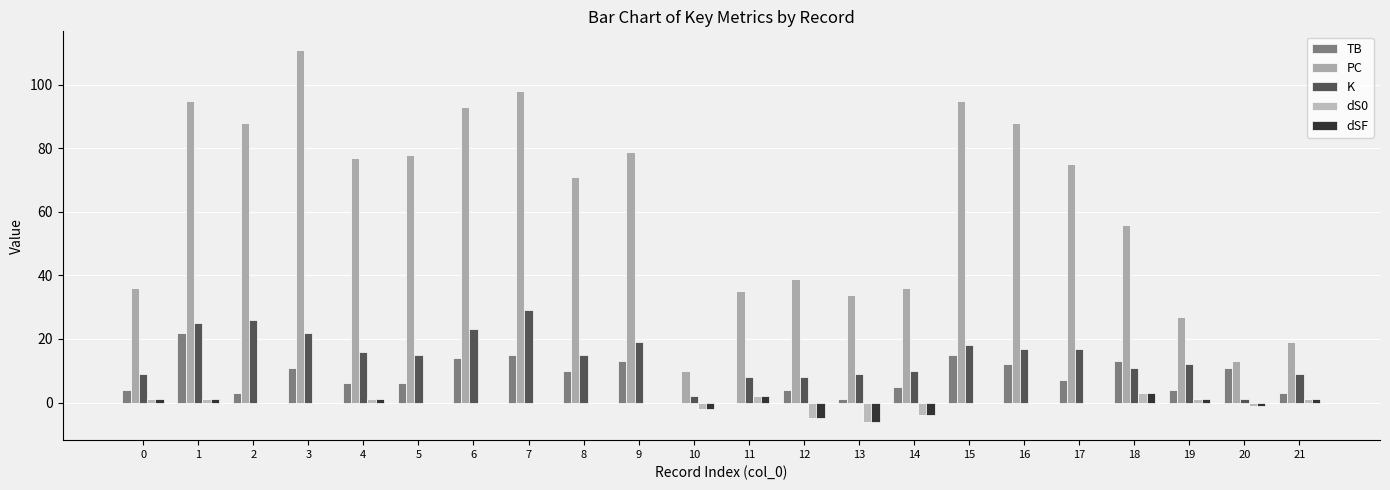

Count the dSF values in the range 0 to 1.

15